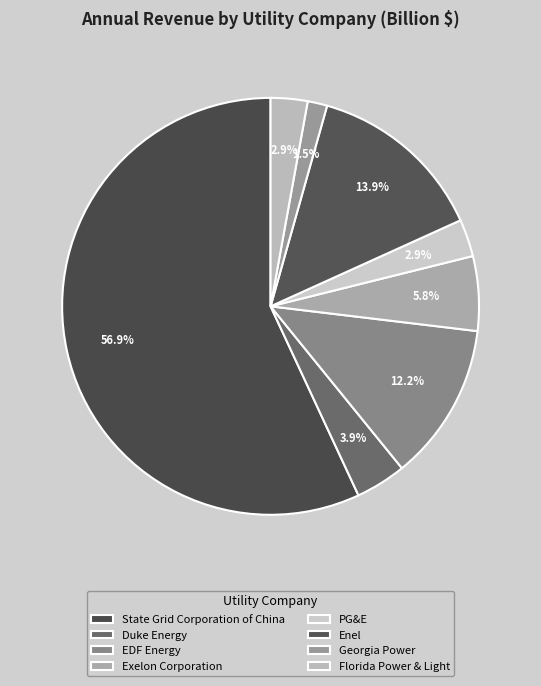

Which category has the smallest portion of the pie?

Georgia Power